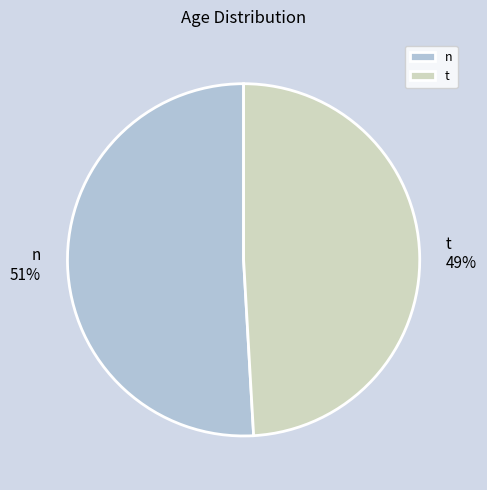

Is t the majority of the pie?

No